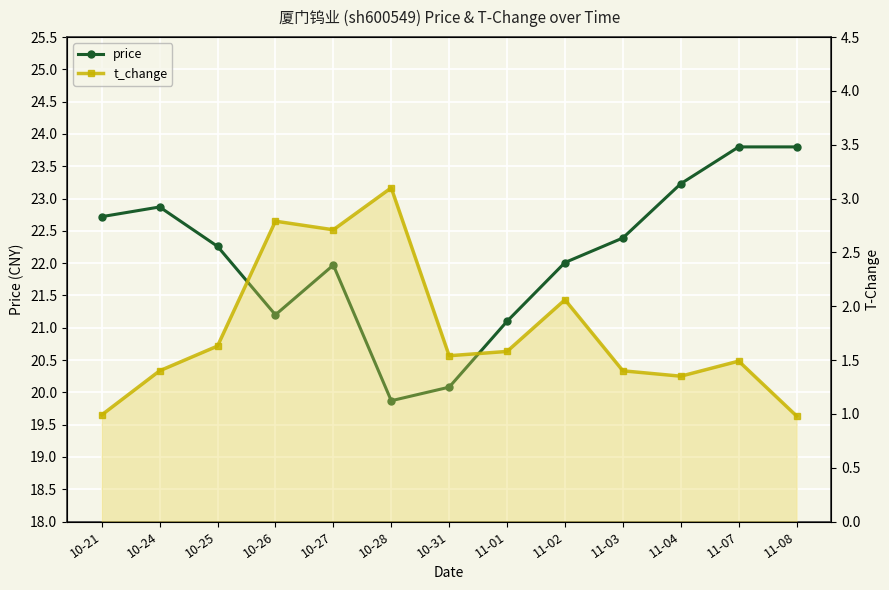

What are all the series names shown in the legend?

price, t_change